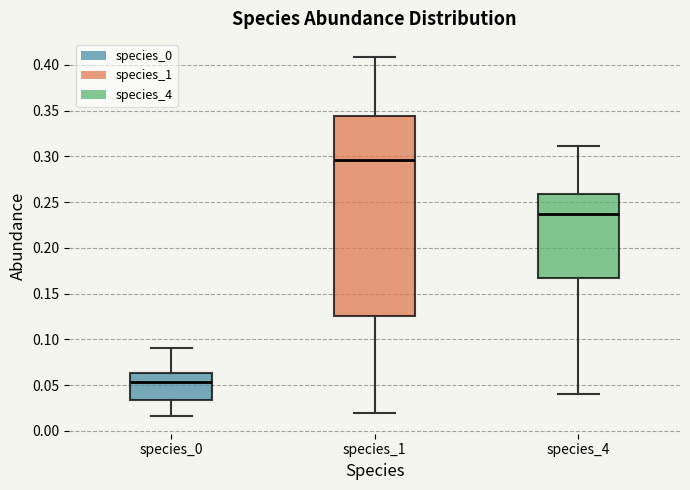

Reading left to right, transcribe this box plot: for each box, give where its median line is, the range the box spans, and where its two whiskers end, as read against the y-axis. The values are not printed on the chart, so give them approximately, as read against the axis.

species_0: median 0.055, box 0.035 to 0.065, whiskers 0.015 to 0.090
species_1: median 0.295, box 0.125 to 0.345, whiskers 0.020 to 0.410
species_4: median 0.235, box 0.165 to 0.260, whiskers 0.040 to 0.310